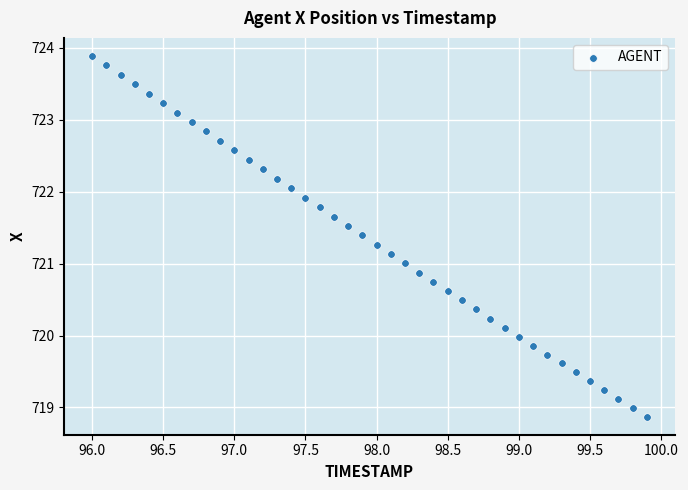

What is the range of X values (max minus min)?

3.9